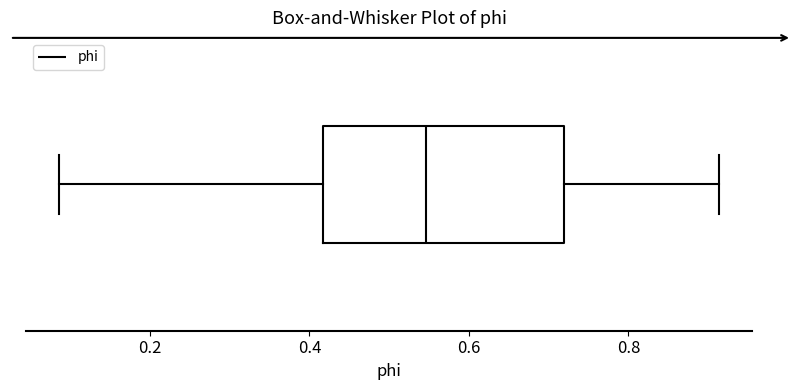

Read this box plot against the x-axis: the position of the median line, the range covered by the box, and the ends of both whiskers. The values are not printed on the chart, so give them approximately, as read against the axis.

median 0.54, box 0.42 to 0.72, whiskers 0.08 to 0.92